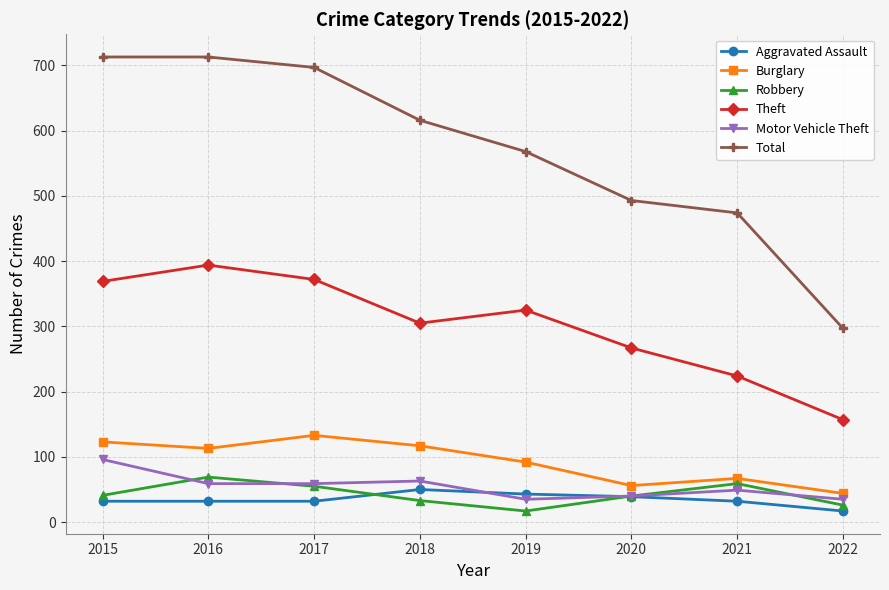

What is the maximum value shown in the chart?

713